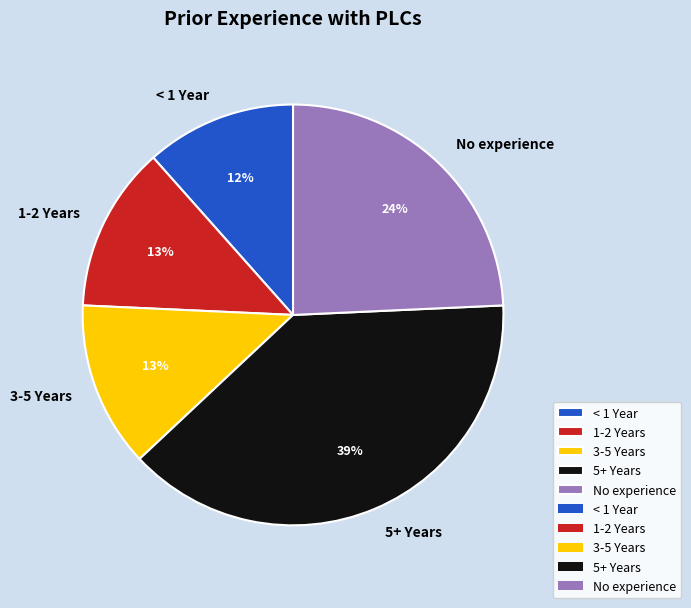

Combined, do 1-2 Years and < 1 Year account for over 50%?

No